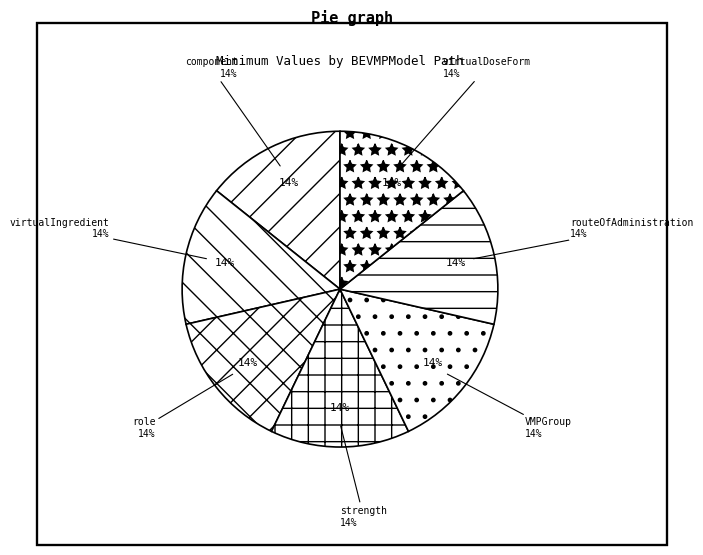

Does BEVMPModel.virtualDoseForm represent more than half of the total?

No